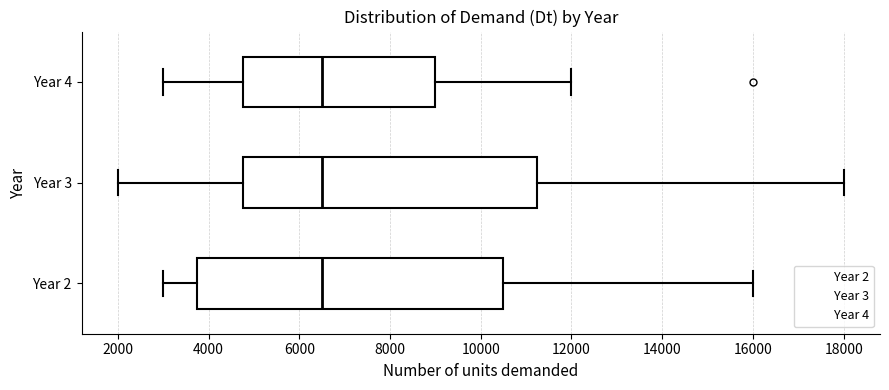

Reading bottom to top, read every box against the x-axis: the position of its median line, the range the box covers, and the ends of its whiskers. The values are not printed on the chart, so give them approximately, as read against the axis.

Year 2: median 6600, box 3800 to 10600, whiskers 3000 to 16000
Year 3: median 6600, box 4800 to 11200, whiskers 2000 to 18000
Year 4: median 6600, box 4800 to 9000, whiskers 3000 to 12000